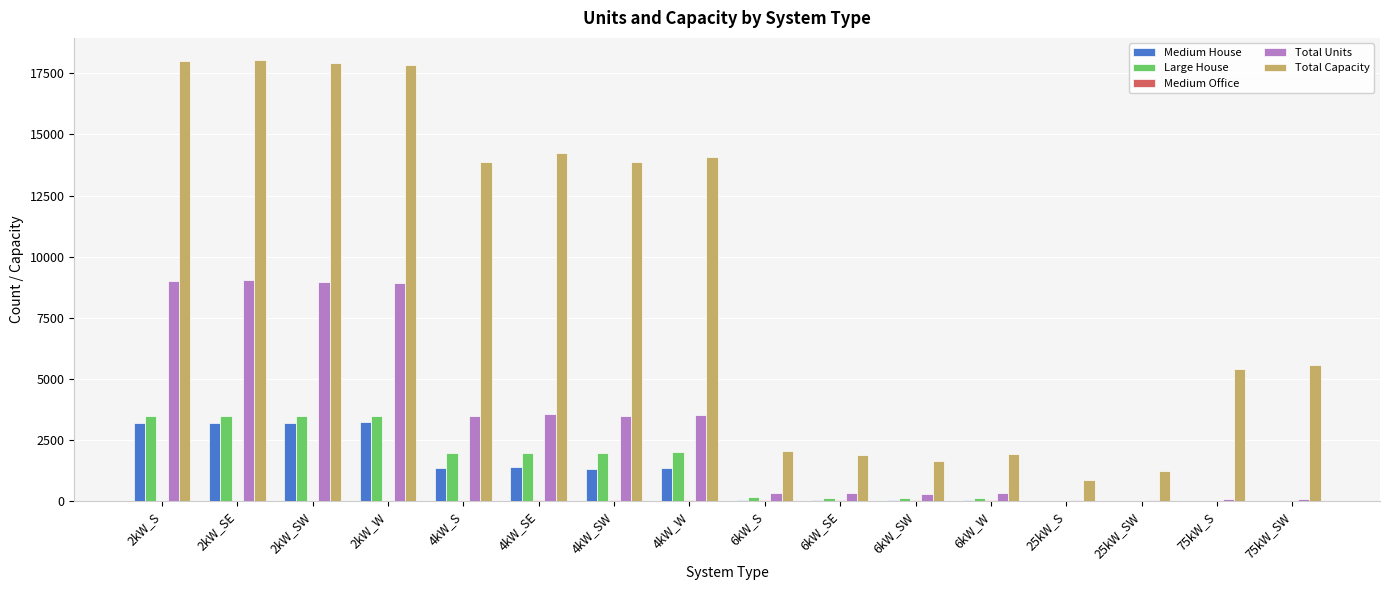

Which series changed the most between 2kW_SE and 6kW_S?

Total Capacity